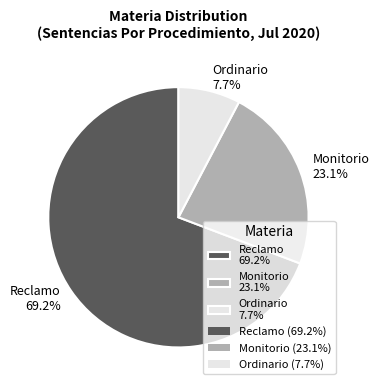

Do Ordinario and Monitorio together represent more than half of the pie?

No